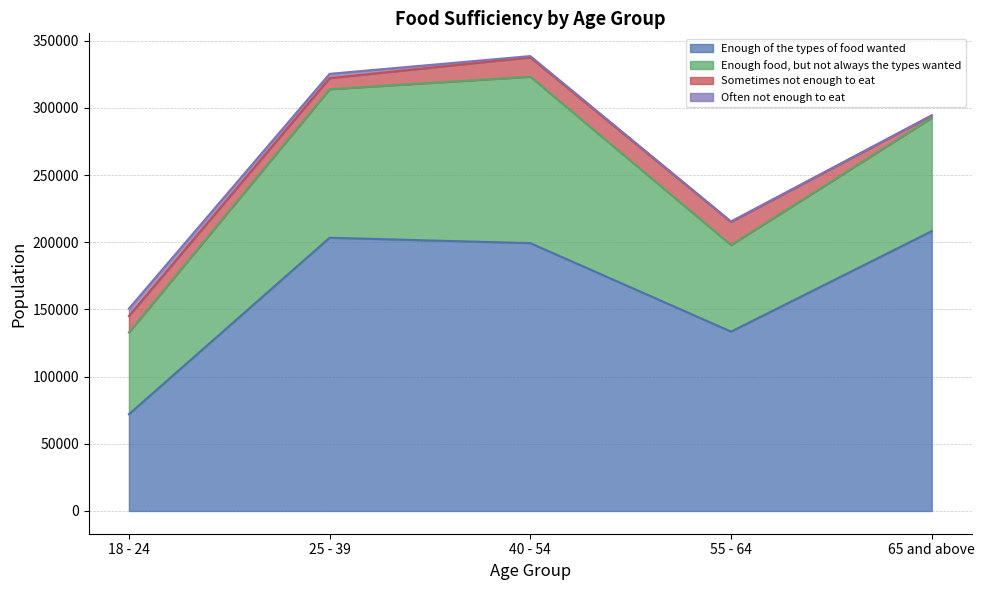

At which category does Enough of the types of food wanted reach its first local valley?

55 - 64